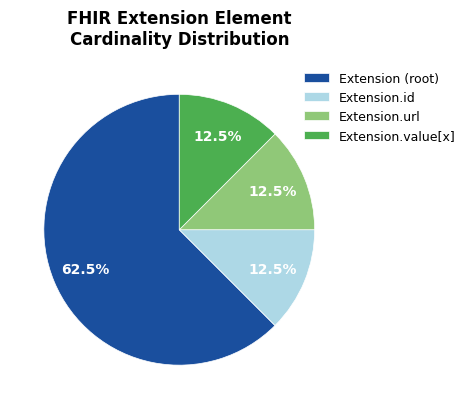

Which slice is the largest?

Extension (root)